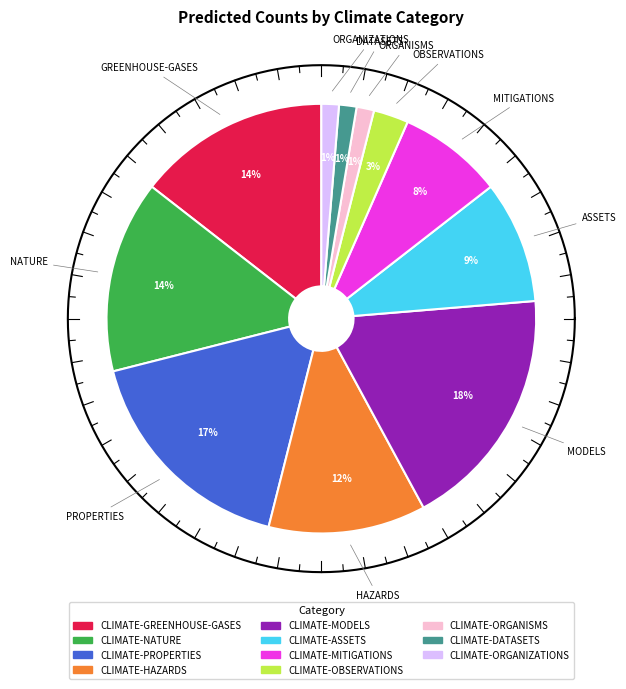

To the nearest percent, what is the combined percentage of CLIMATE-MODELS and CLIMATE-DATASETS?

20%